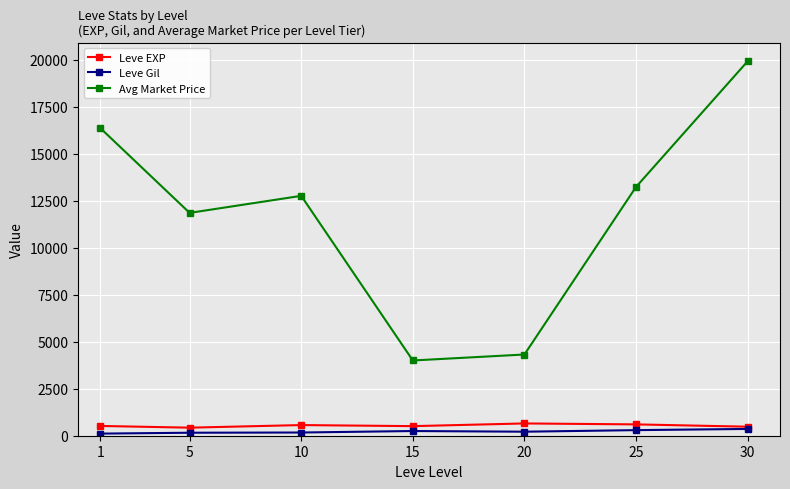

What is the sum of all Leve EXP values?

3761.7